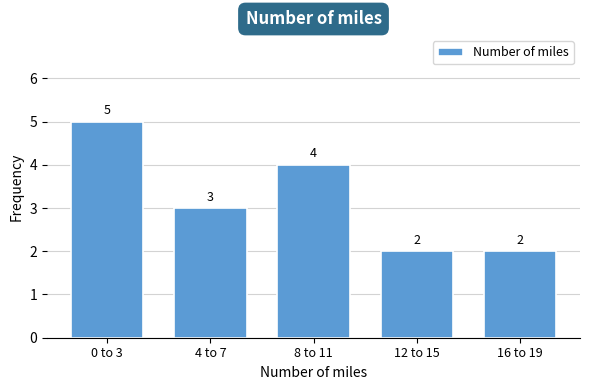

Reading left to right, transcribe all the data shown in this chart.

0 to 3=5	4 to 7=3	8 to 11=4	12 to 15=2	16 to 19=2